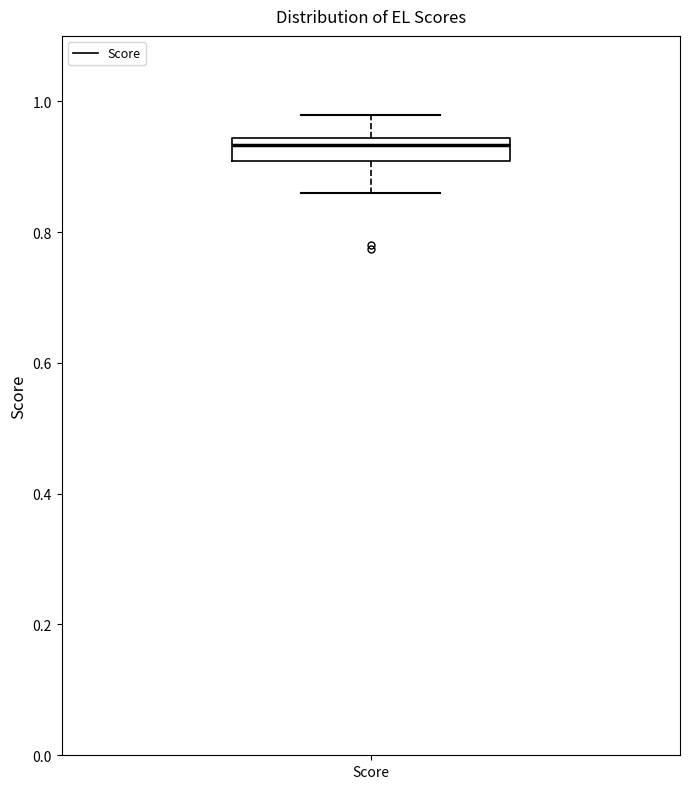

Read this box plot against the y-axis: the position of the median line, the range covered by the box, and the ends of both whiskers. The values are not printed on the chart, so give them approximately, as read against the axis.

median 0.94 (just below the box's upper edge), box 0.90 to 0.94, whiskers 0.86 to 0.98